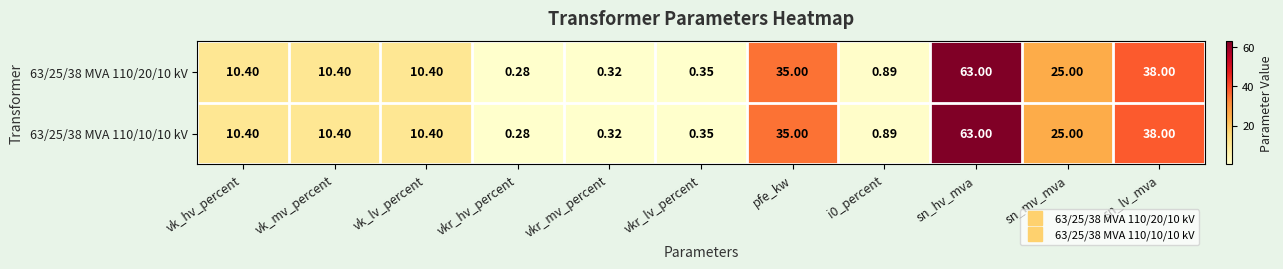

Which category has the highest value in the 63/25/38 MVA 110/20/10 kV series?

sn_hv_mva